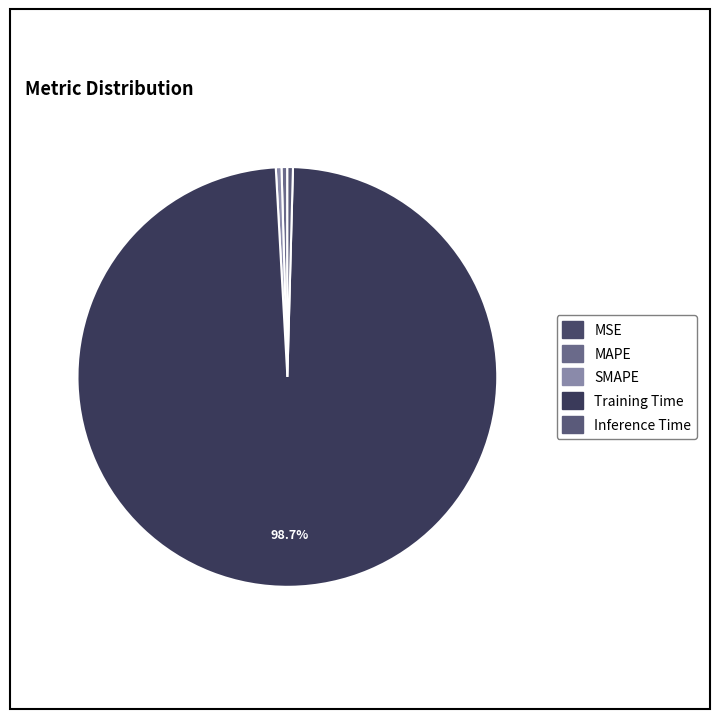

Is it true that MSE is 0% of the pie?

True